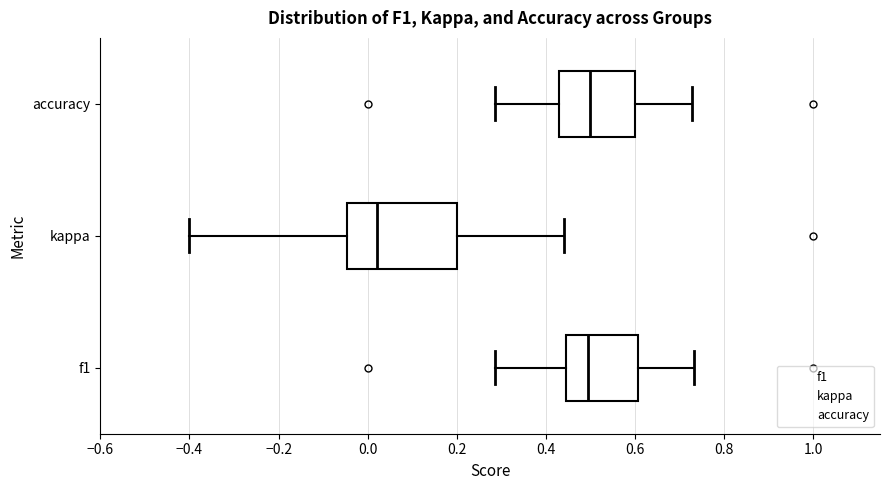

Comparing the boxes themselves (not the whiskers), which one is the widest?

kappa